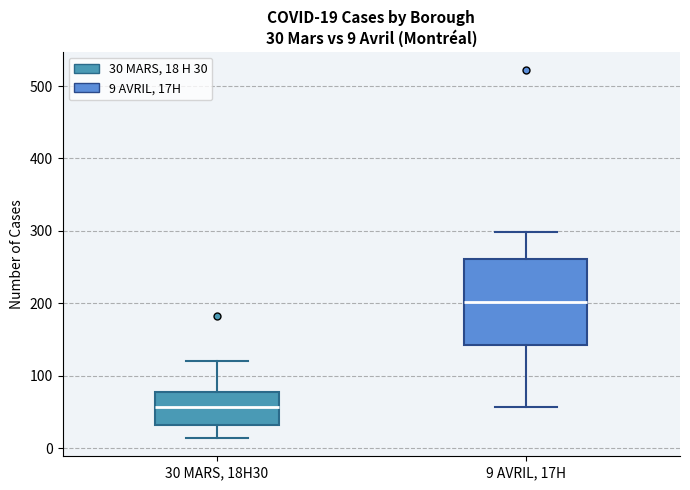

Which box has the highest median line?

9 AVRIL, 17H